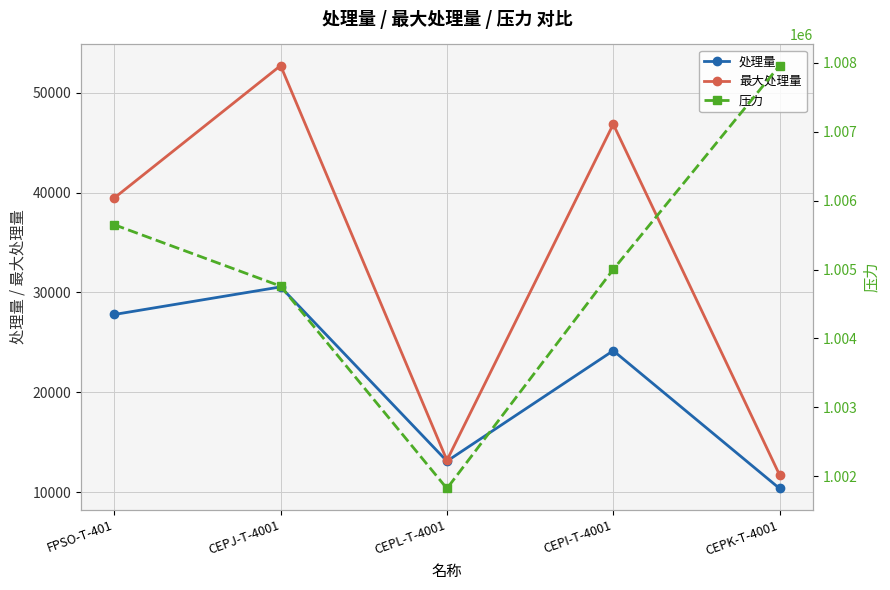

What position from the right is CEPK-T-4001?

1